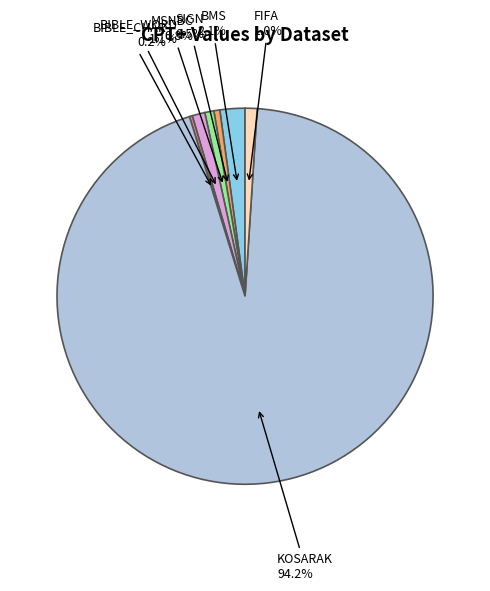

Is there any slice that represents more than half of the pie?

Yes